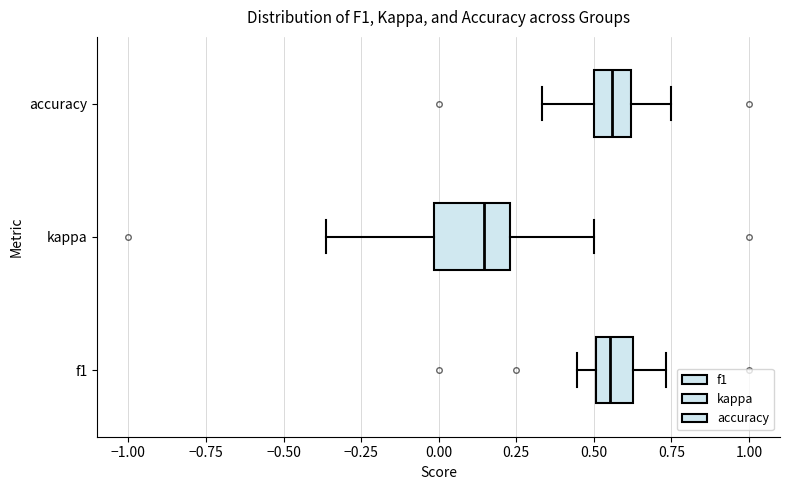

Which box has the furthest to the left median line?

kappa